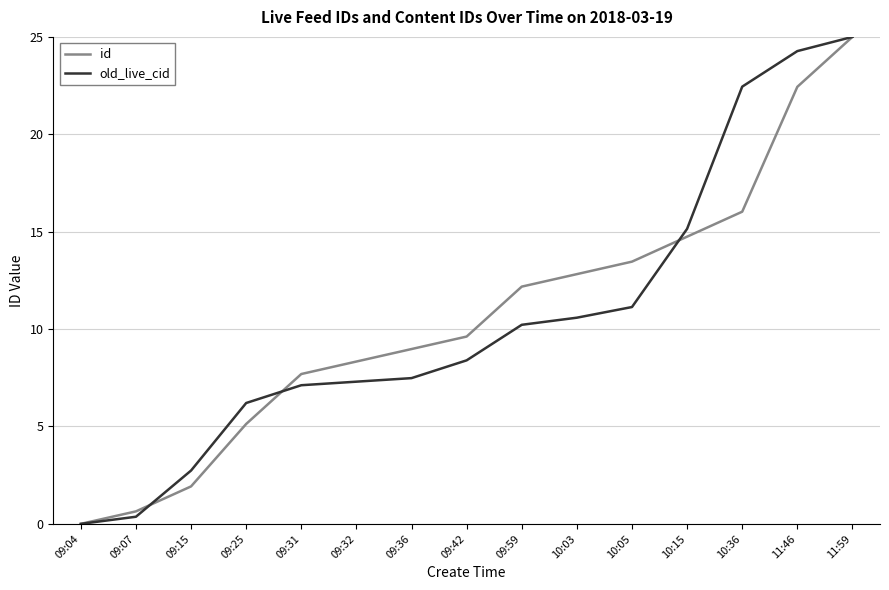

Between 10:05 and 10:36, which series saw the biggest shift?

old_live_cid